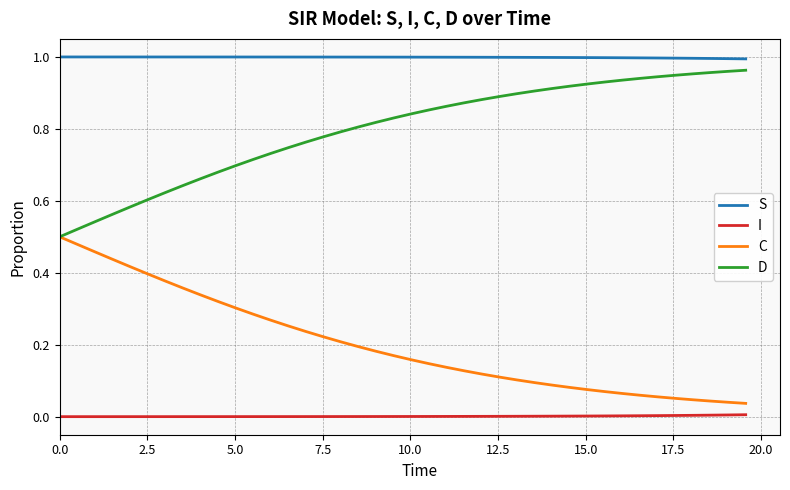

True or false: S and C intersect in this chart.

False